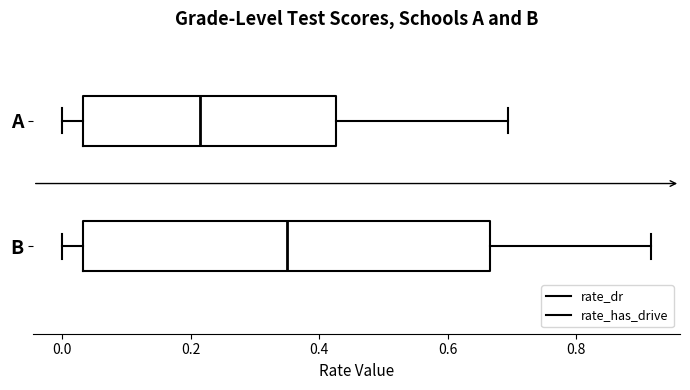

Where is the left edge of the box for A on the x-axis? The values are not printed on the chart, so give them approximately, as read against the axis.

0.04